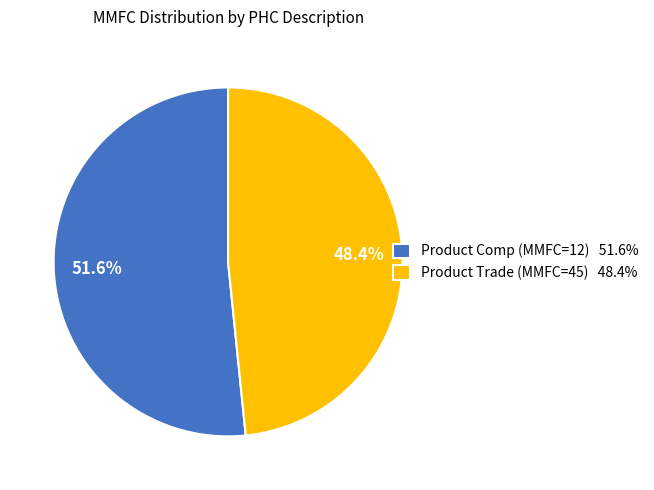

Does Product Trade (MMFC=45) 48.4% account for over 50% of the chart?

No